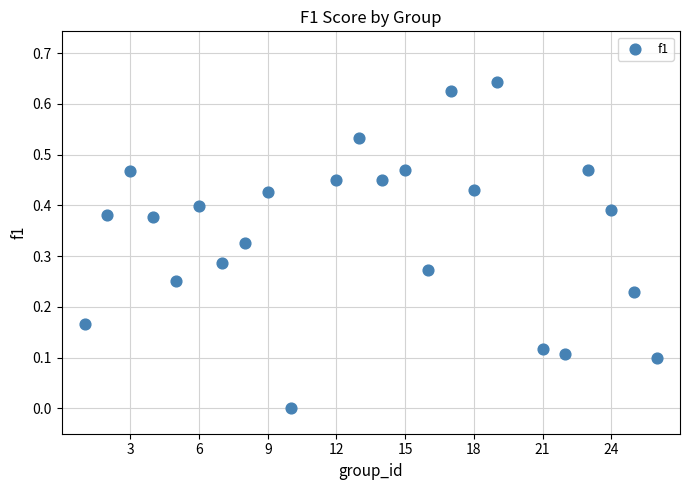

What is the range of X values (max minus min)?

25.0